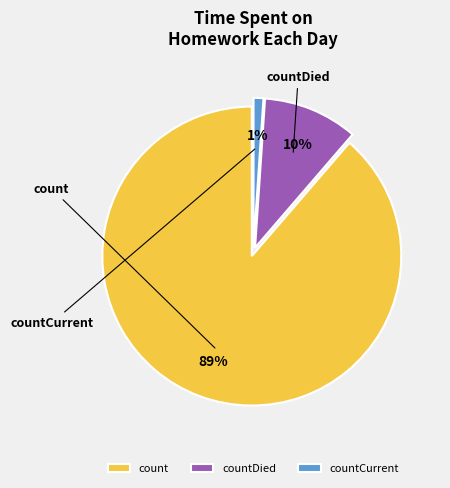

Does countDied account for over 50% of the chart?

No